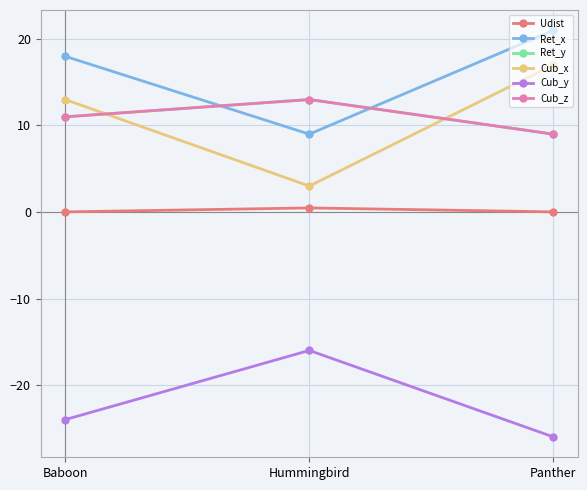

Does the chart have visible grid lines?

Yes